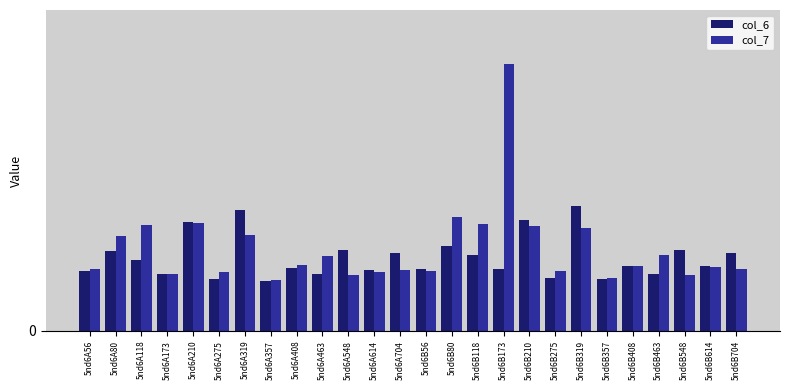

True or false: col_7 has a value of 9.8 at 5nd6B210.

True